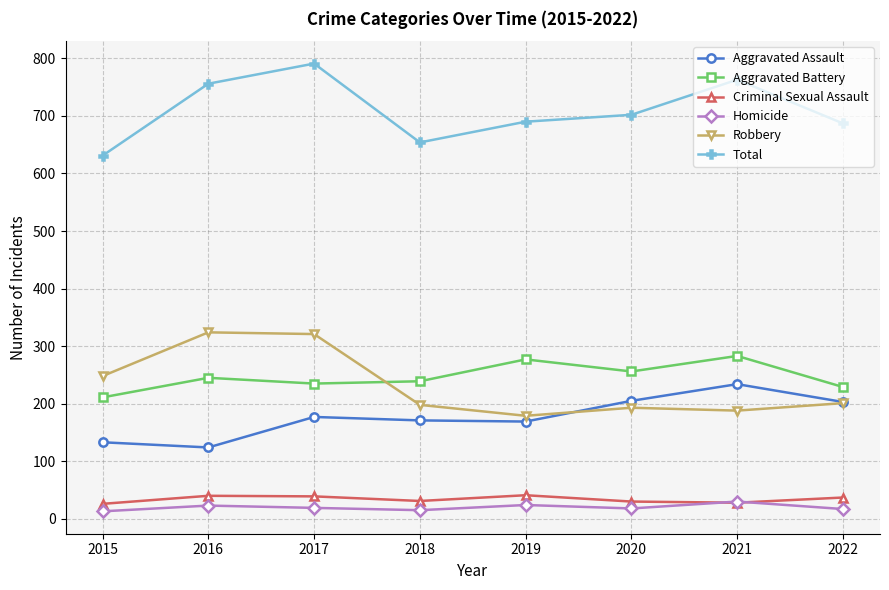

Which category has the highest value across all series?

2017